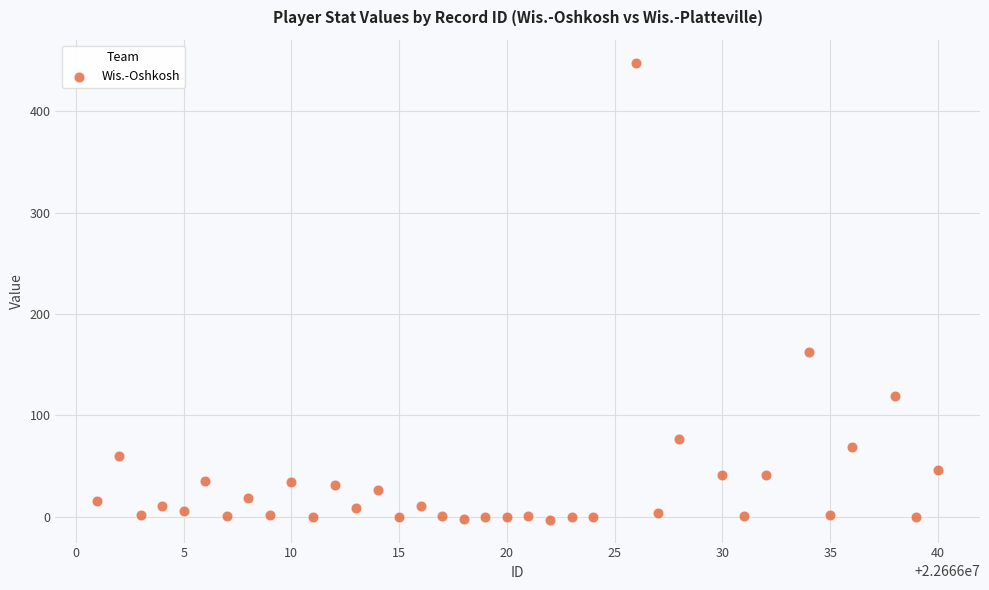

What Y value in the scatter plot is closest to 222?

162